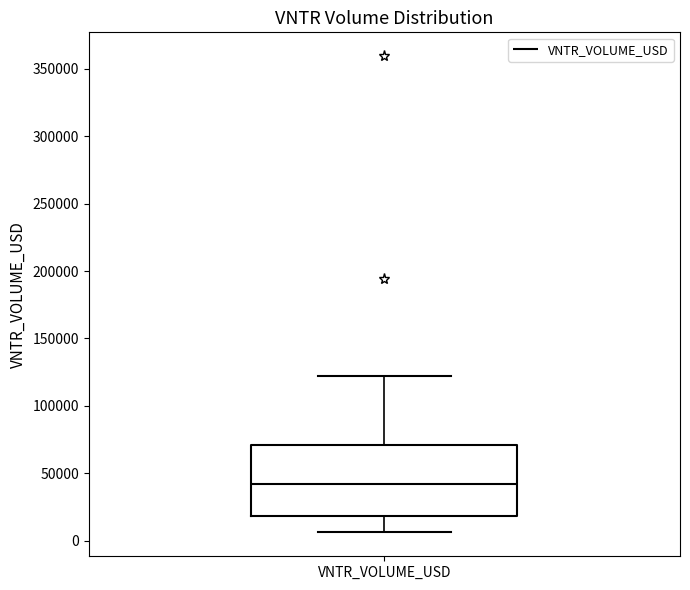

Transcribe this box plot: give where the median line is, the range the box spans, and where the two whiskers end, as read against the y-axis. The values are not printed on the chart, so give them approximately, as read against the axis.

median 40000, box 20000 to 70000, whiskers 5000 to 120000